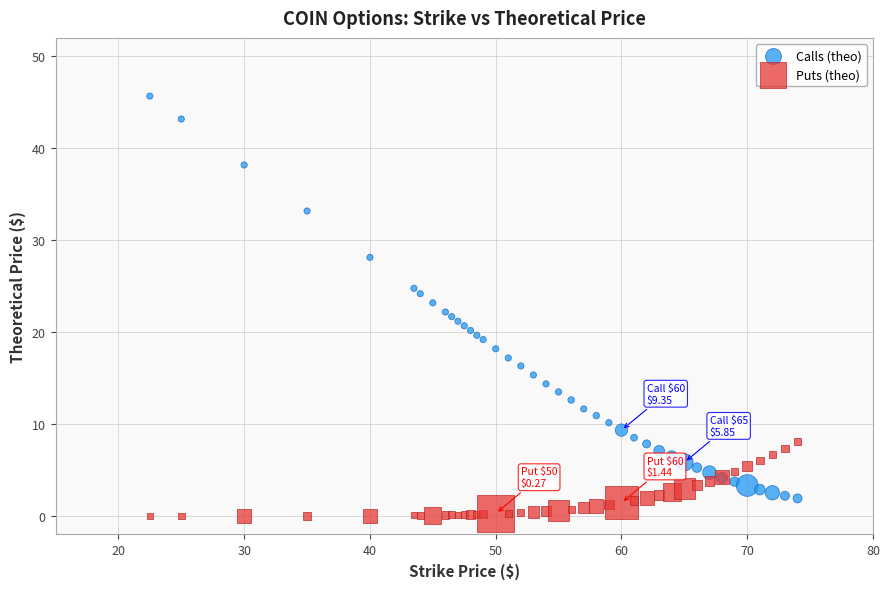

Which series contains the lowest Y value?

Puts (theo)